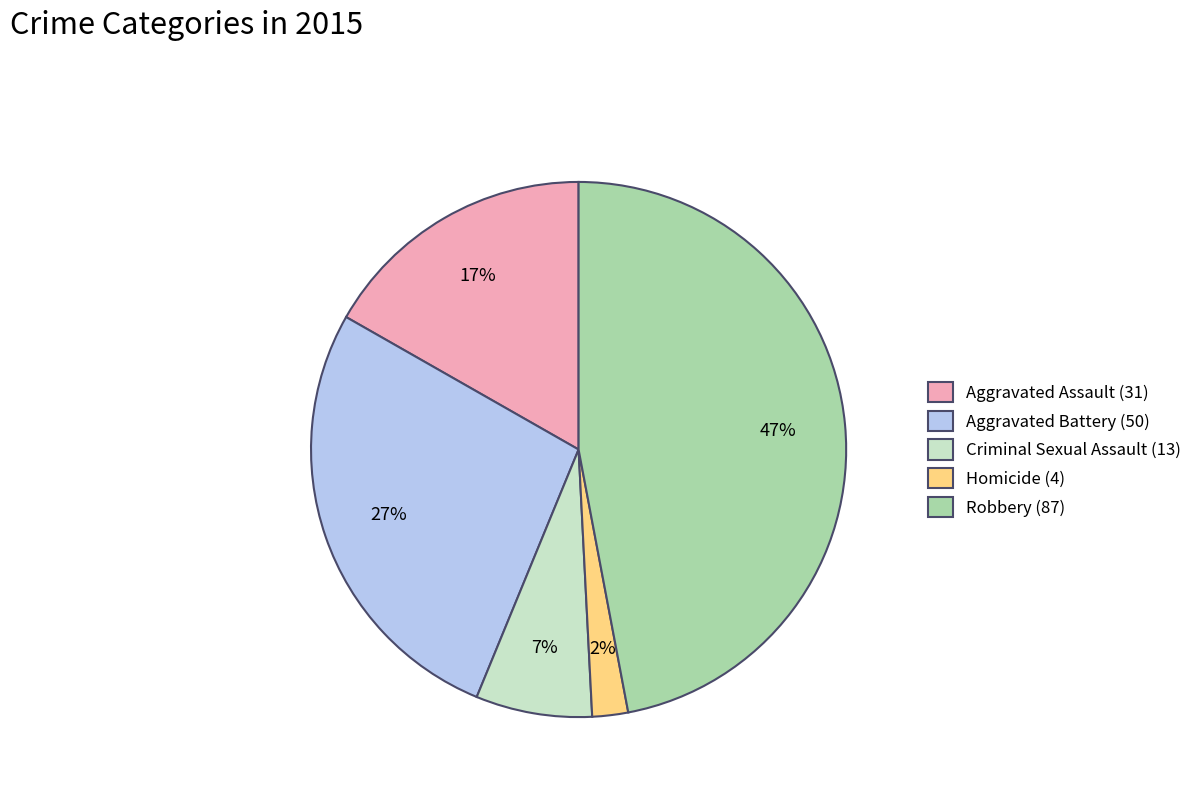

True or false: Homicide (4) accounts for 2% of the total.

True